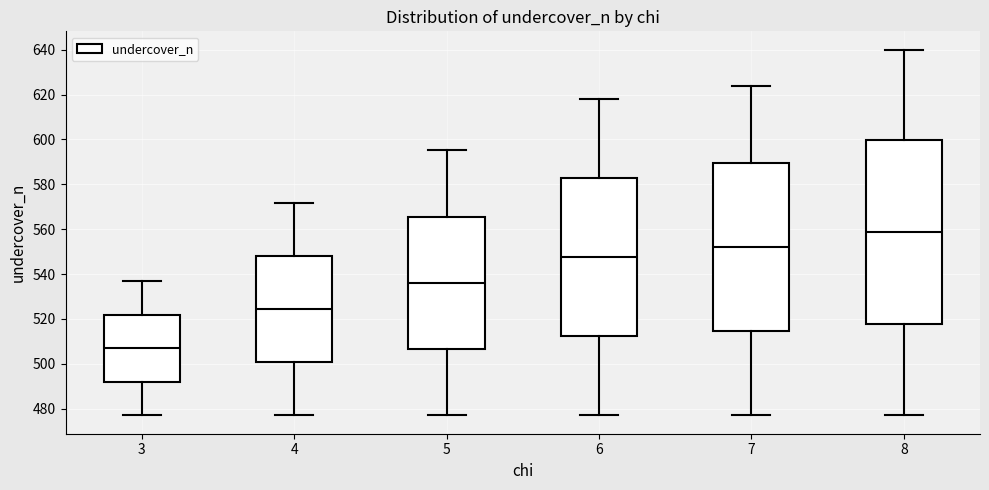

Reading left to right, transcribe this box plot: for each box, give where its median line is, the range the box spans, and where its two whiskers end, as read against the y-axis. The values are not printed on the chart, so give them approximately, as read against the axis.

3: median 506, box 492 to 522, whiskers 478 to 536
4: median 524, box 500 to 548, whiskers 478 to 572
5: median 536, box 506 to 566, whiskers 478 to 596
6: median 548, box 512 to 582, whiskers 478 to 618
7: median 552, box 514 to 590, whiskers 478 to 624
8: median 558, box 518 to 600, whiskers 478 to 640